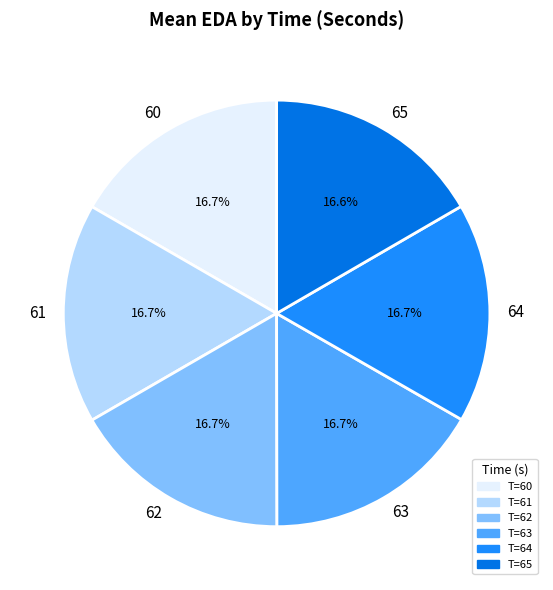

Is 61 the majority of the pie?

No